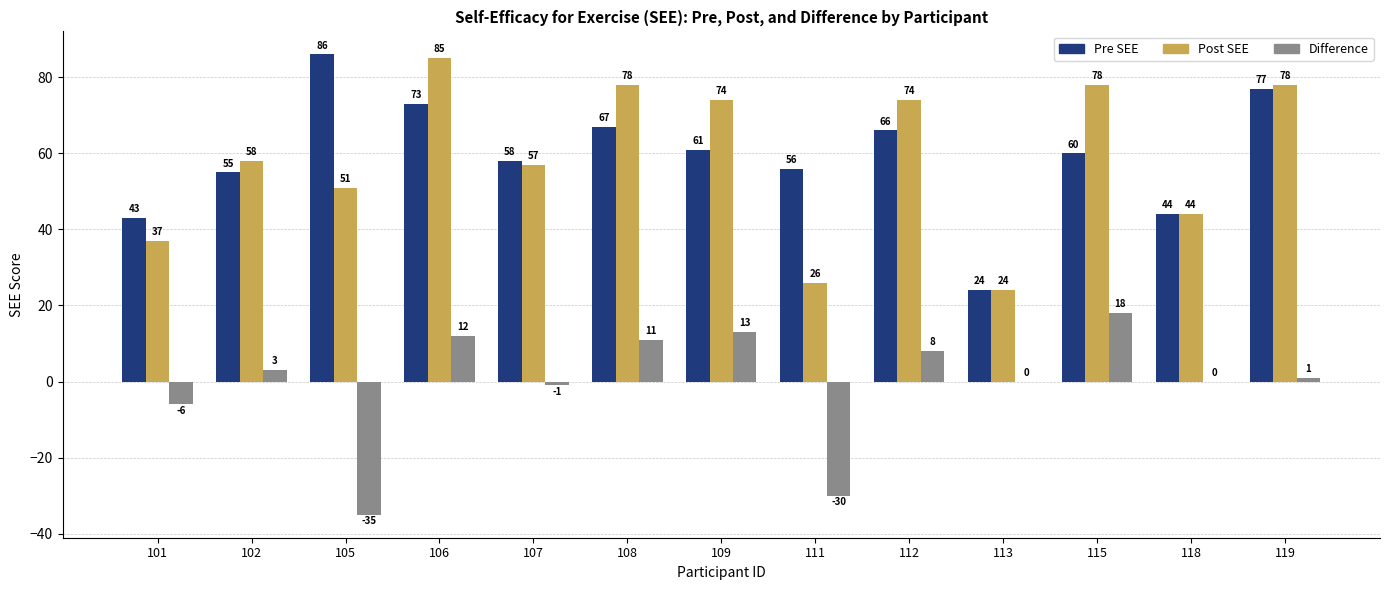

The value of Pre SEE at 118 is 58. True or false?

False